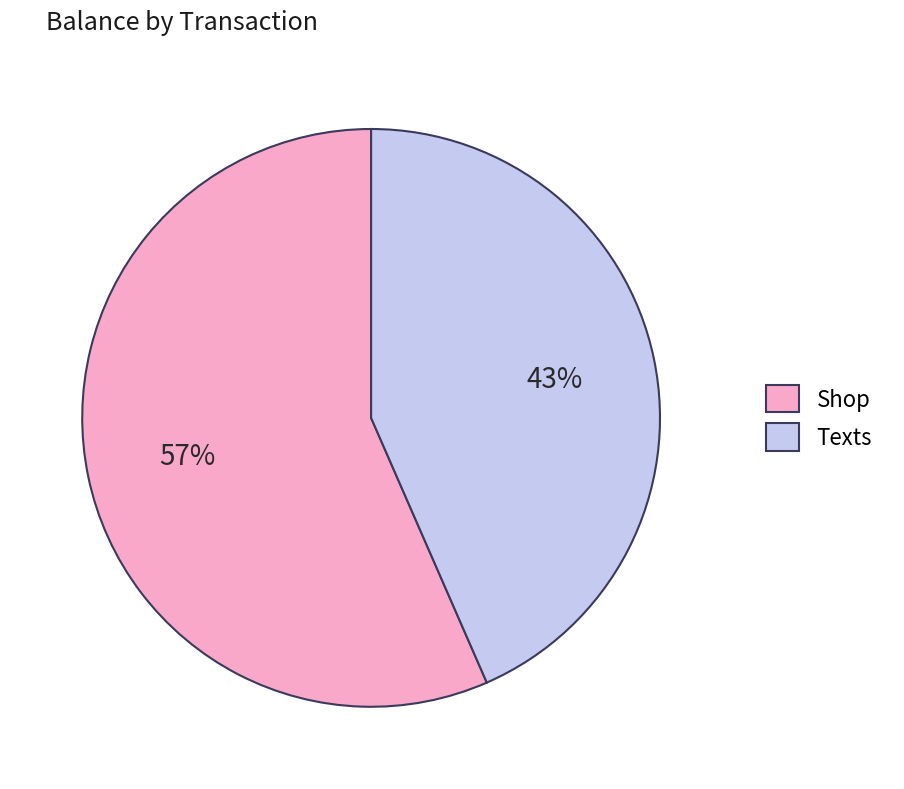

To the nearest percent, what portion does Texts represent?

43%